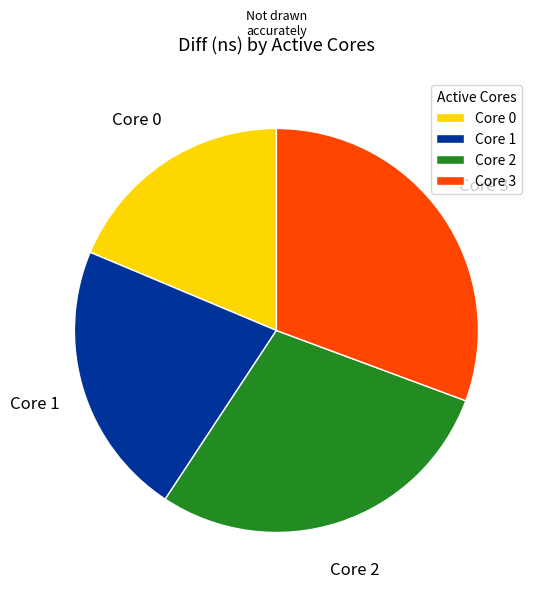

Which slice is the largest?

Core 3